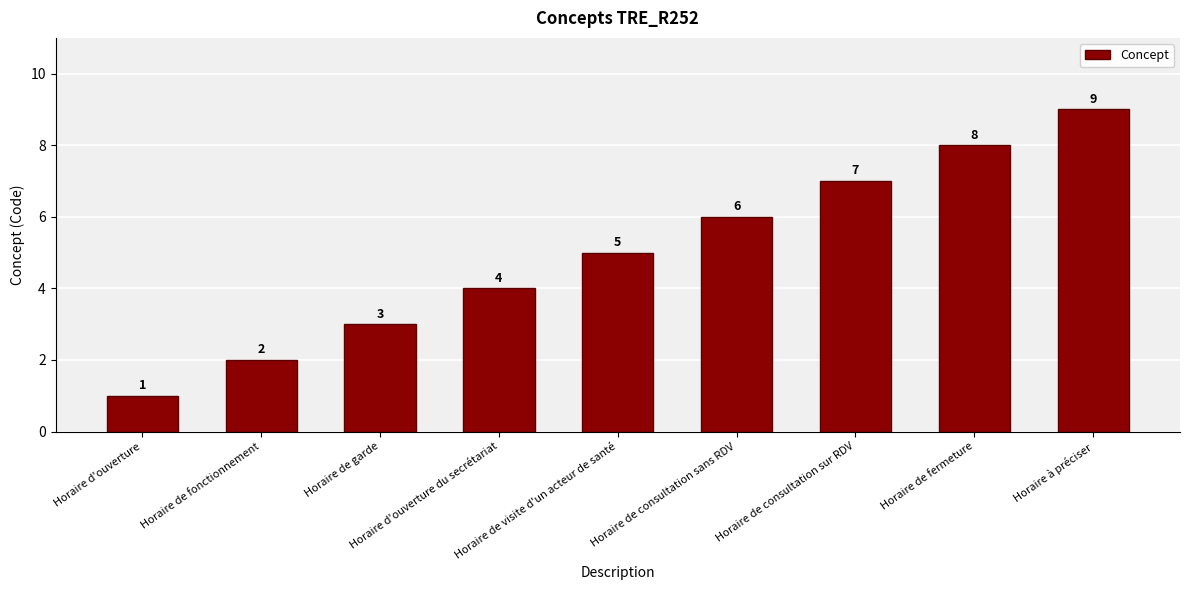

Does the chart contain any negative values?

No